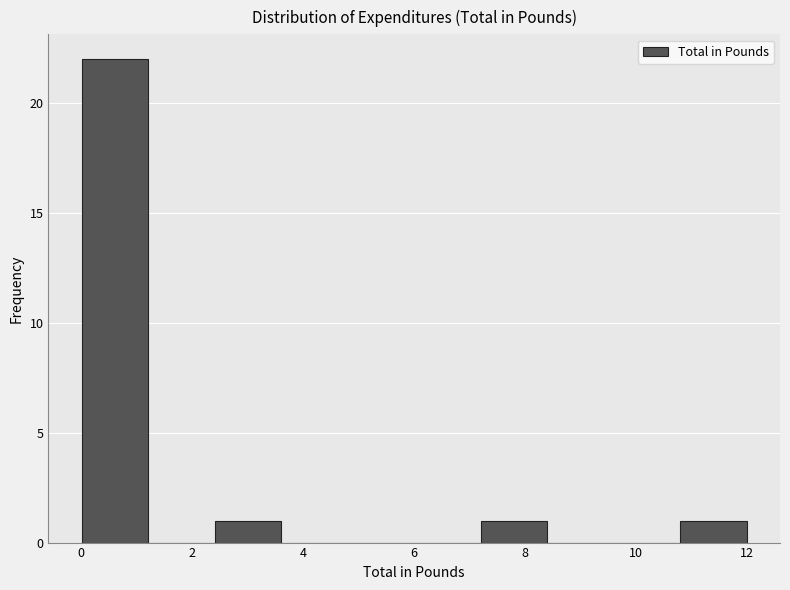

Reading left to right, list every bar in this chart as the range it spans on the x-axis followed by its height. Neither the bar edges nor the heights are printed on the chart, so give them approximately, as read against the axes.

0.0 to 1.2: 22
1.2 to 2.4: 0
2.4 to 3.6: 1
3.6 to 4.8: 0
4.8 to 6.0: 0
6.0 to 7.2: 0
7.2 to 8.4: 1
8.4 to 9.6: 0
9.6 to 10.8: 0
10.8 to 12.0: 1